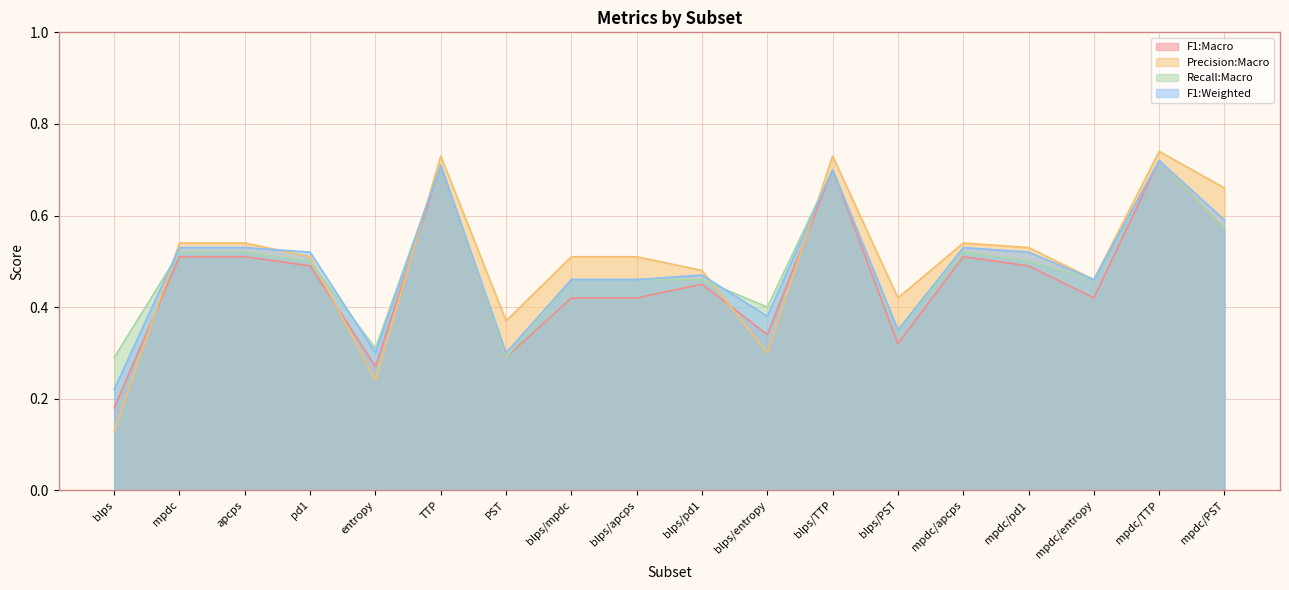

True or false: Recall:Macro has more than 1 interior local peaks.

True